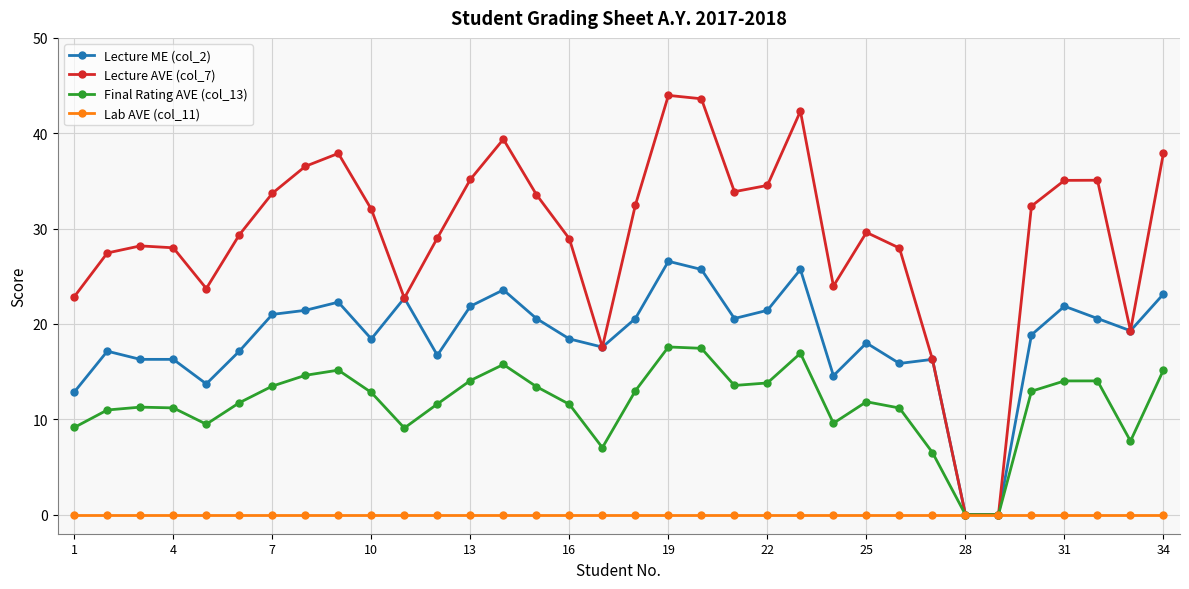

Does the chart have visible grid lines?

Yes